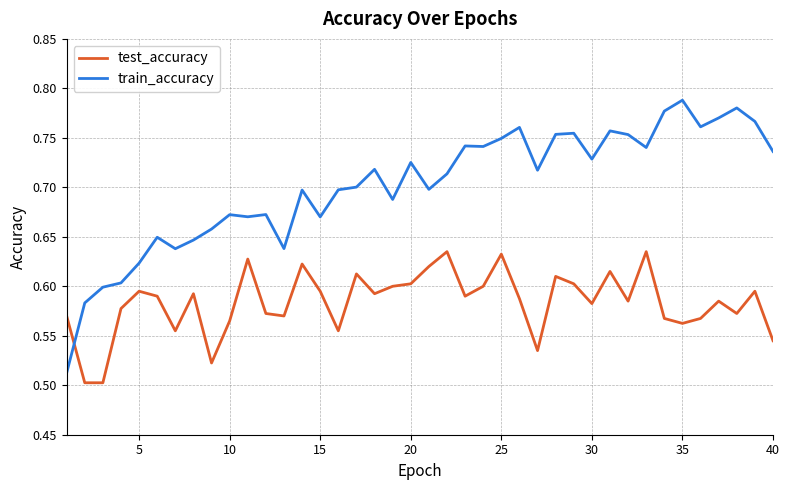

True or false: test_accuracy and train_accuracy intersect in this chart.

True